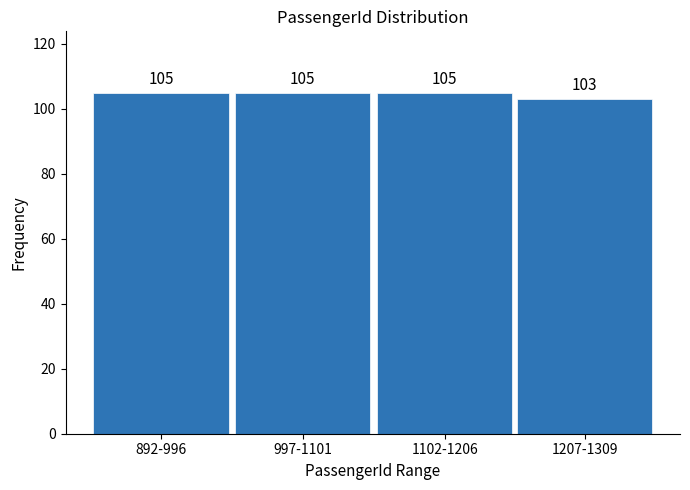

Reading right to left, extract all data points from this chart.

1207-1309=103	1102-1206=105	997-1101=105	892-996=105